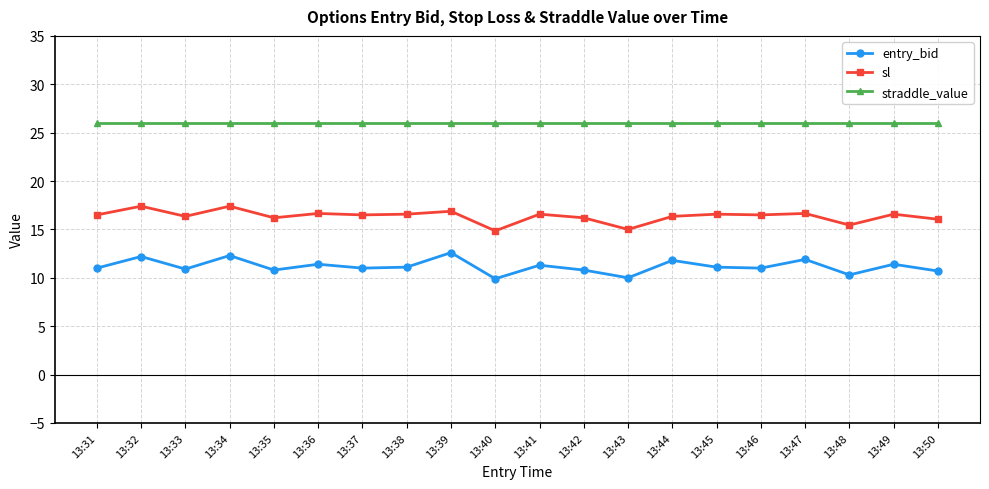

The value of entry_bid at 13:33 is 10.9. True or false?

True